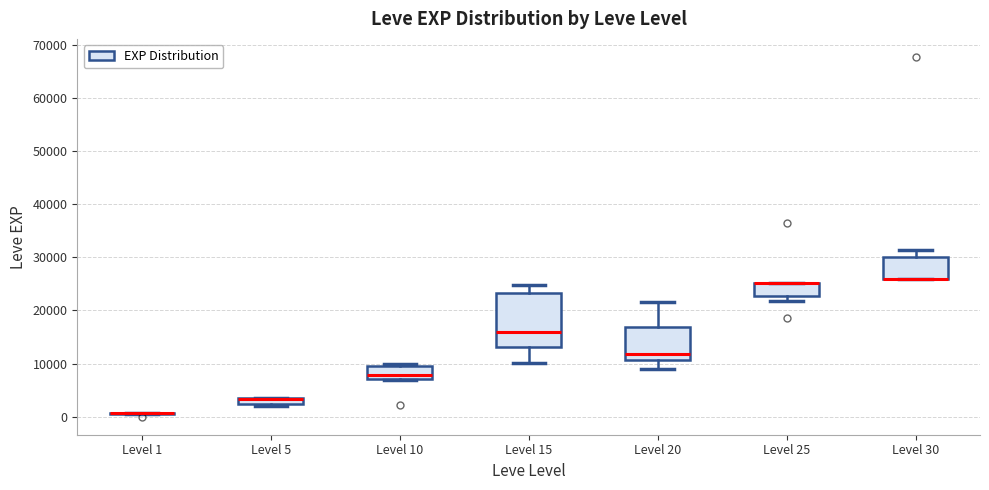

Where is the lower edge of the box for Level 15 on the y-axis? The values are not printed on the chart, so give them approximately, as read against the axis.

13000